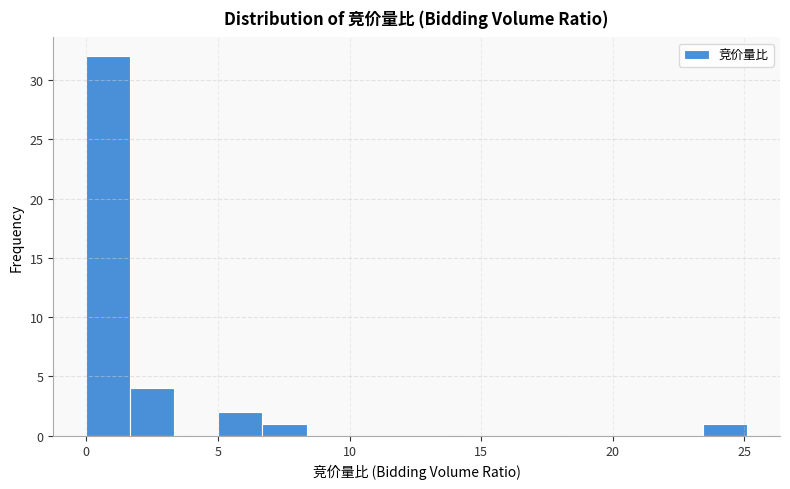

Around what value on the x-axis is the tallest bar? Give the approximate position of its centre, as read against the axis.

1.0